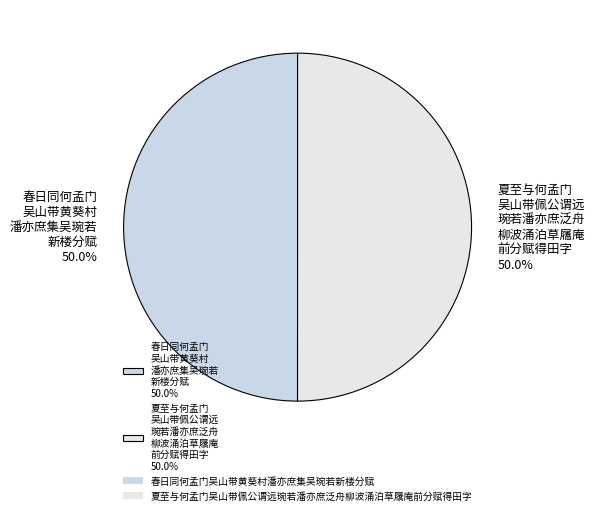

How many slices are in this pie chart?

2